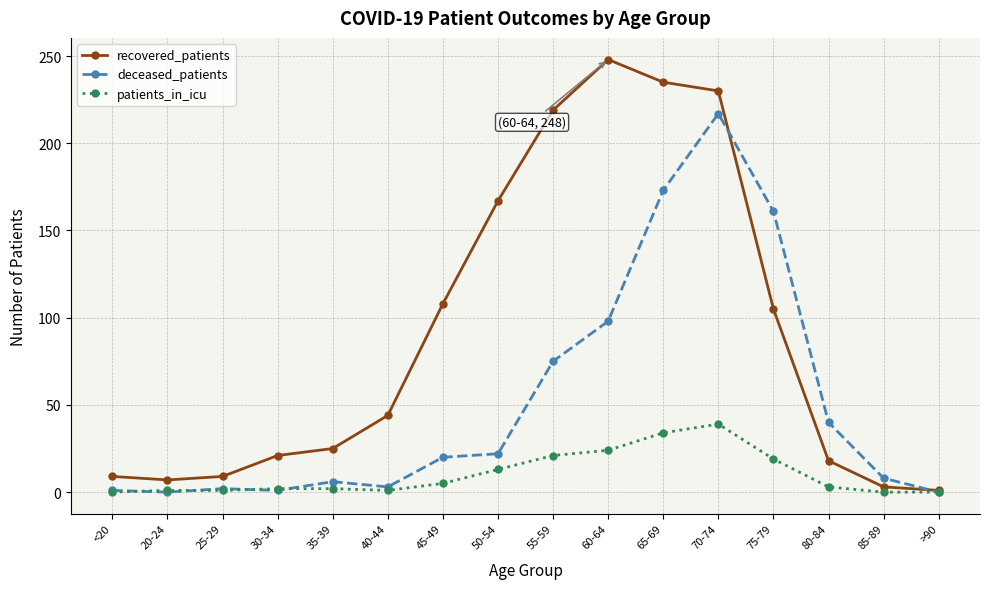

What value does the recovered_patients series have at 40-44, to the nearest 10?

40